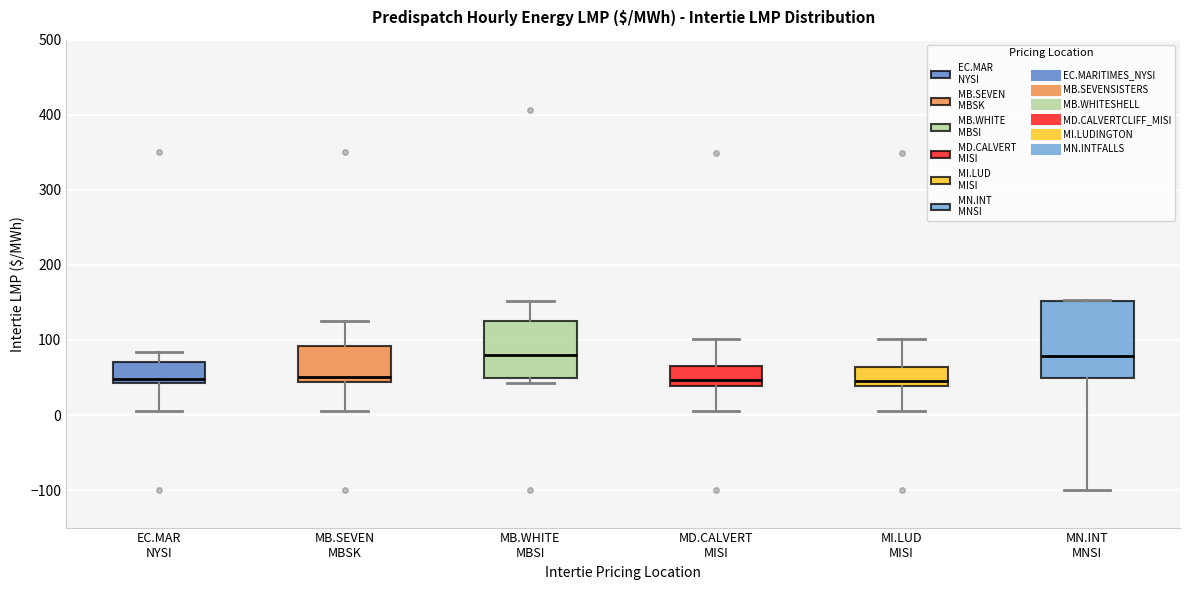

Where is the lower edge of the box for MB.WHITE MBSI on the y-axis? The values are not printed on the chart, so give them approximately, as read against the axis.

50